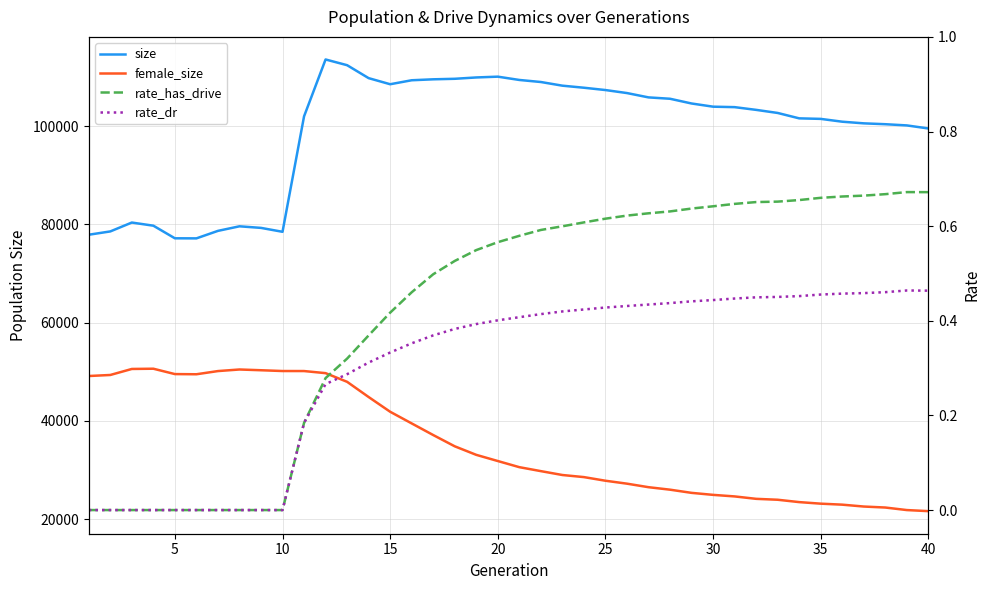

How many values in the female_size series exceed 31841?

19